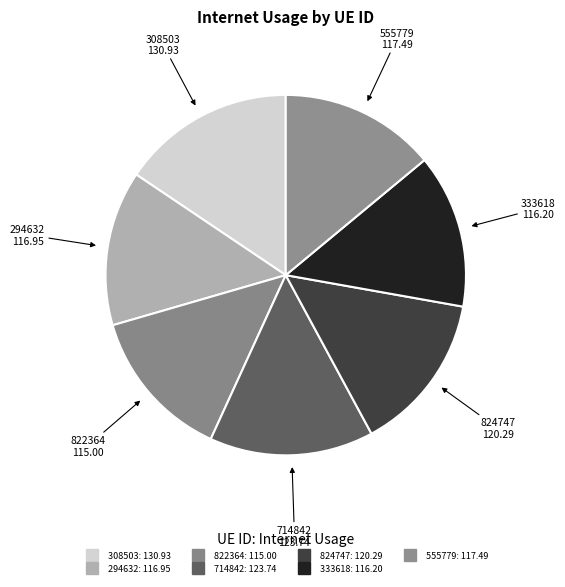

How much of the chart is everything except 294632?

86.1%